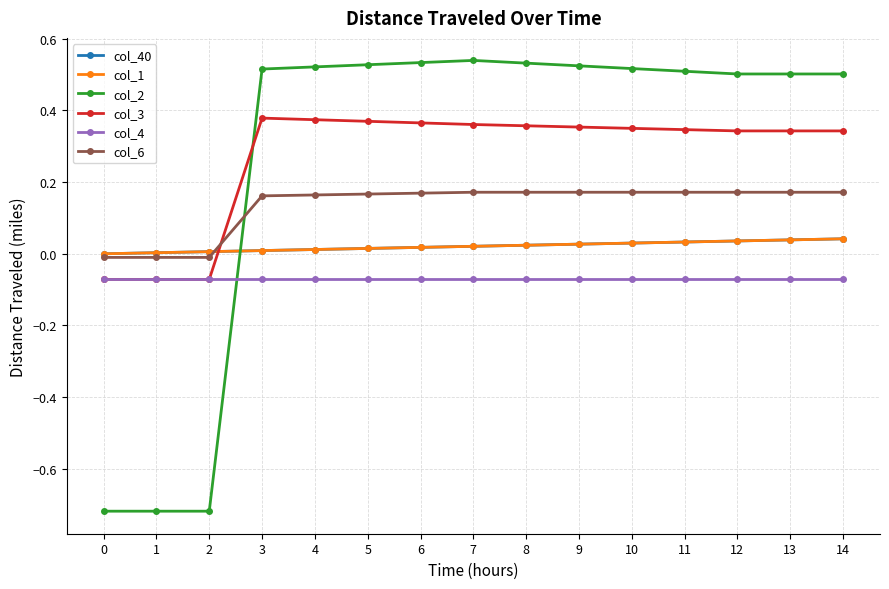

True or false: col_40 and col_6 cross at least once.

True